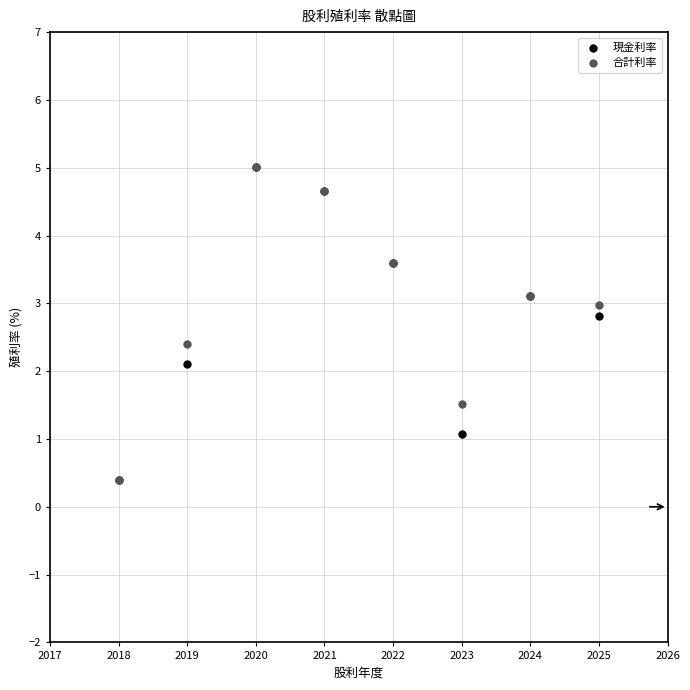

In the 合計利率 series, what Y value is closest to 2?

2.4